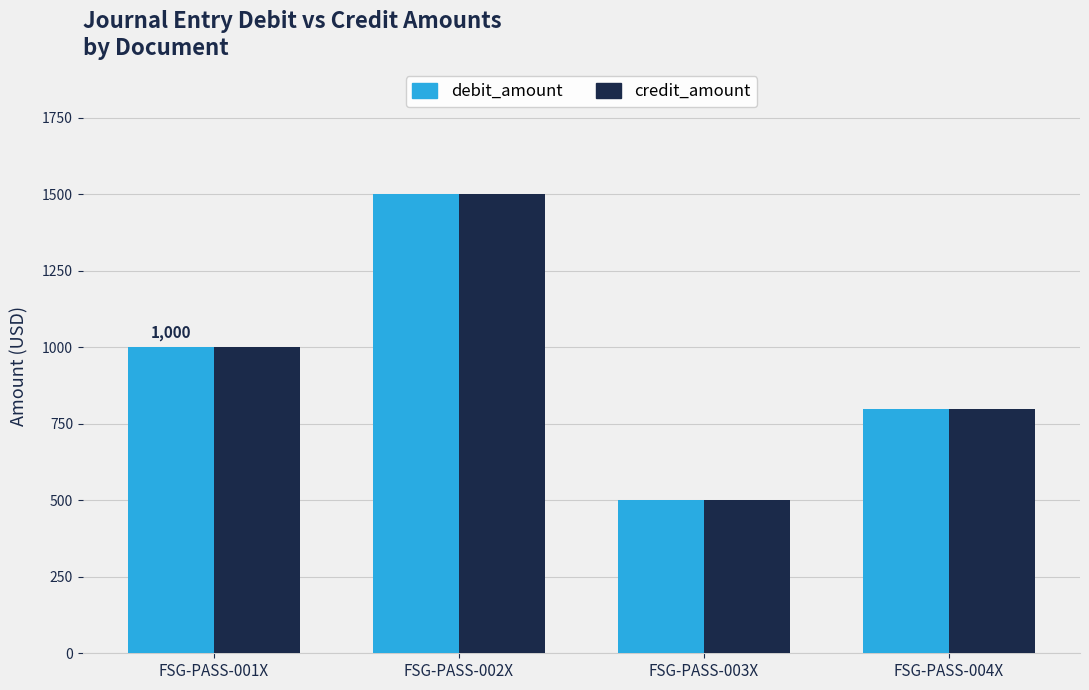

Reading left to right, what are all the values shown in this chart?

debit_amount: FSG-PASS-001X=1000	FSG-PASS-002X=1500	FSG-PASS-003X=500	FSG-PASS-004X=800
credit_amount: FSG-PASS-001X=1000	FSG-PASS-002X=1500	FSG-PASS-003X=500	FSG-PASS-004X=800